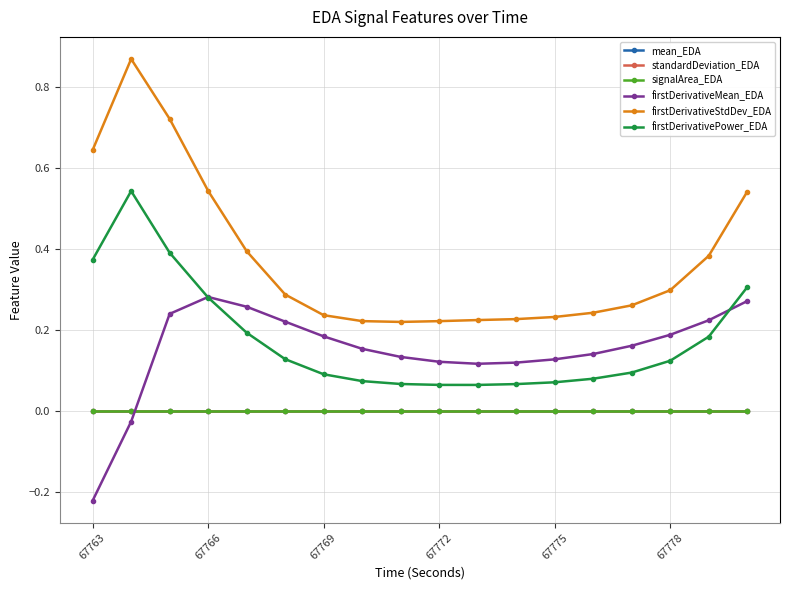

Which series has the widest spread of values?

firstDerivativeStdDev_EDA